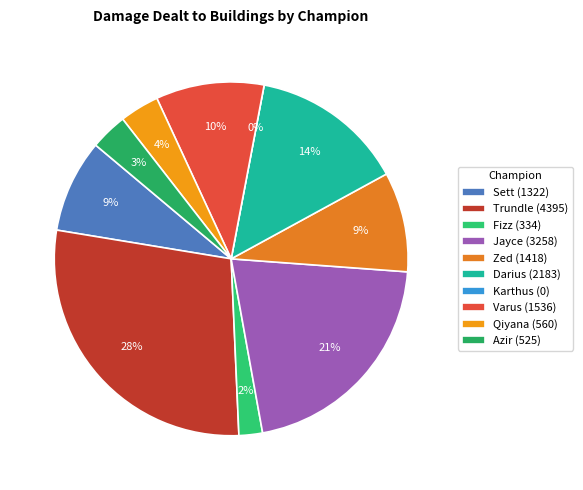

How many slices are in this pie chart?

10